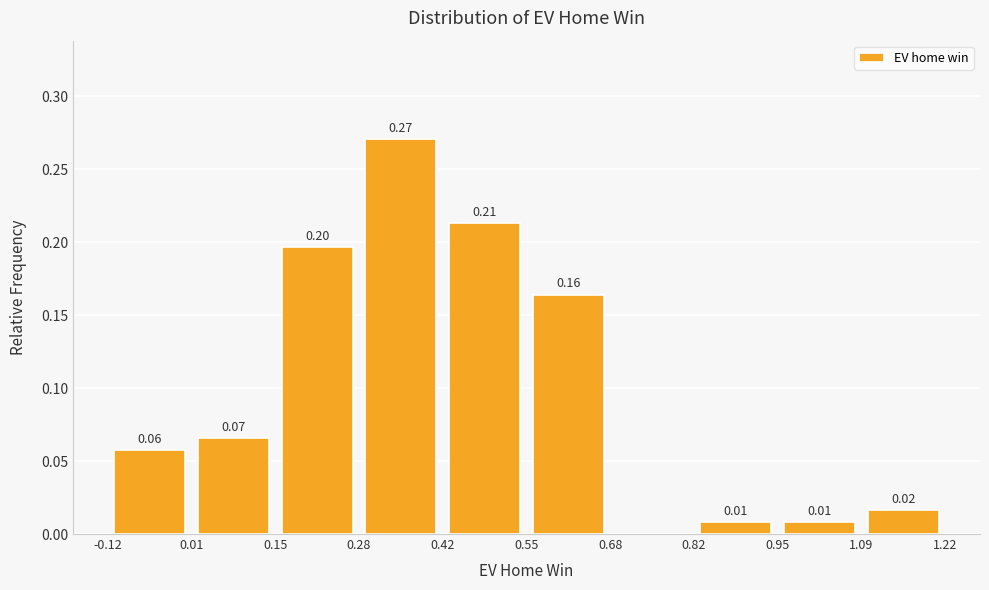

Which range on the x-axis has the tallest bar?

0.28 to 0.42